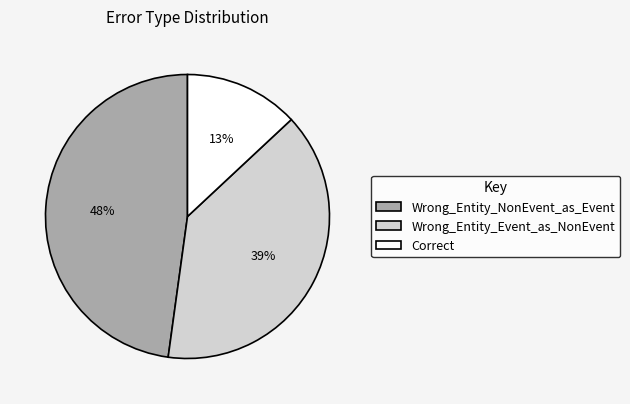

Do Wrong_Entity_Event_as_NonEvent and Correct together represent more than half of the pie?

Yes